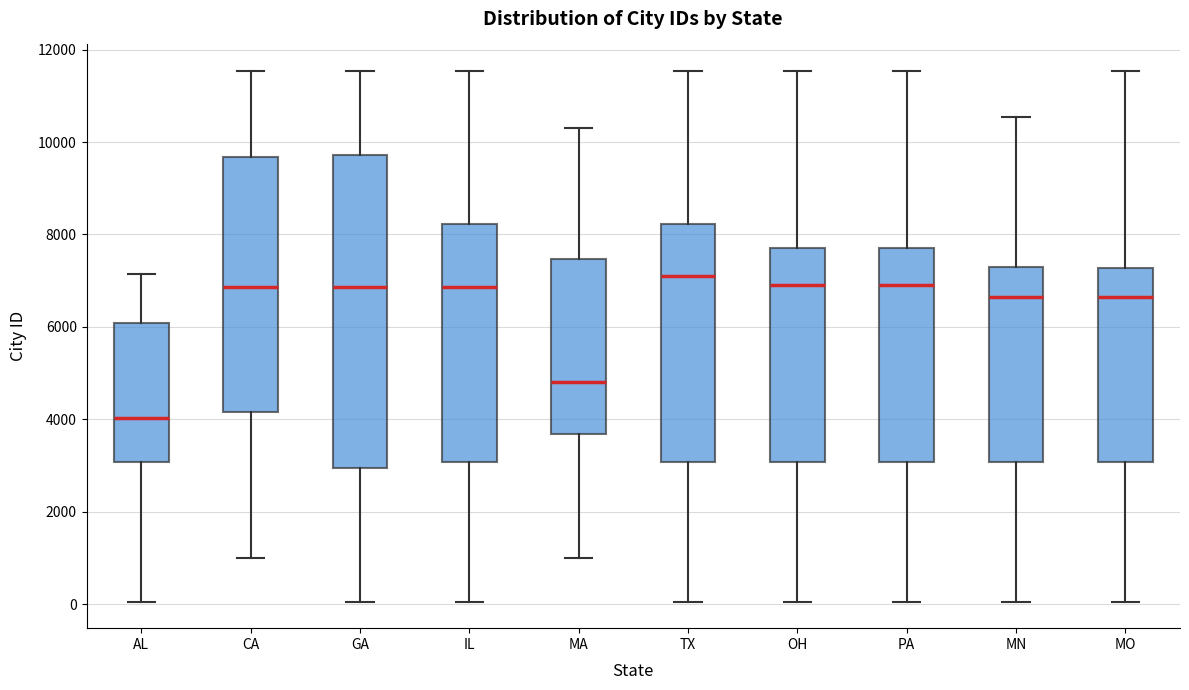

Comparing the boxes themselves (not the whiskers), which one is the tallest?

GA